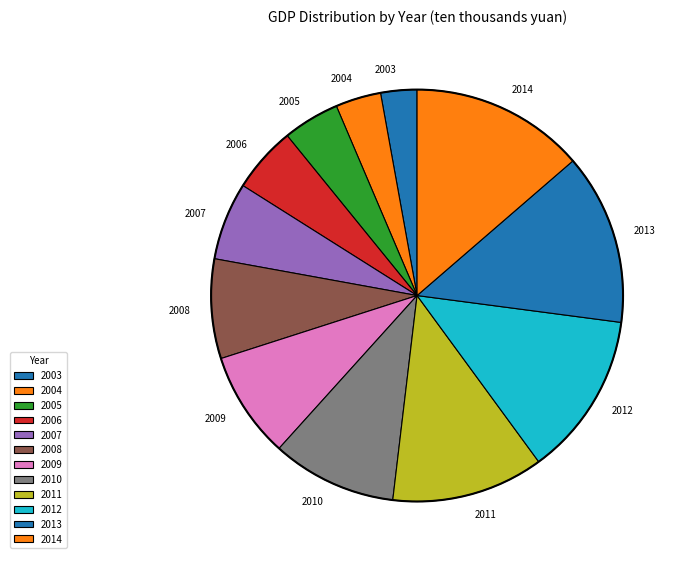

Which category has the smallest portion of the pie?

2003